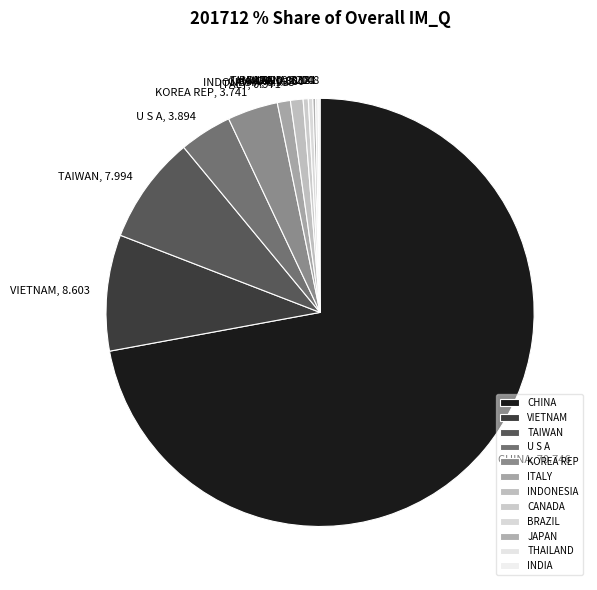

Do CANADA and U S A together represent more than half of the pie?

No